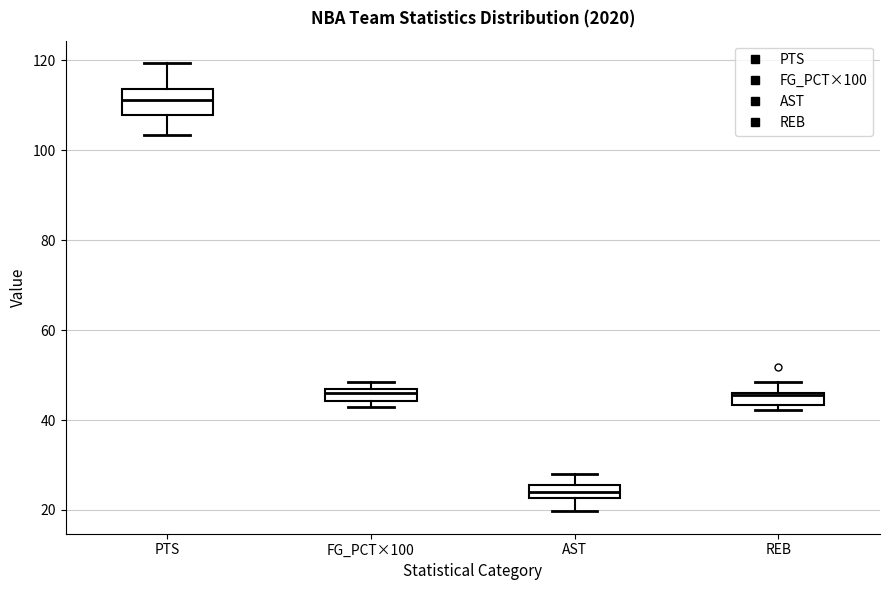

Where does the upper whisker of the box for REB end on the y-axis? The values are not printed on the chart, so give them approximately, as read against the axis.

48